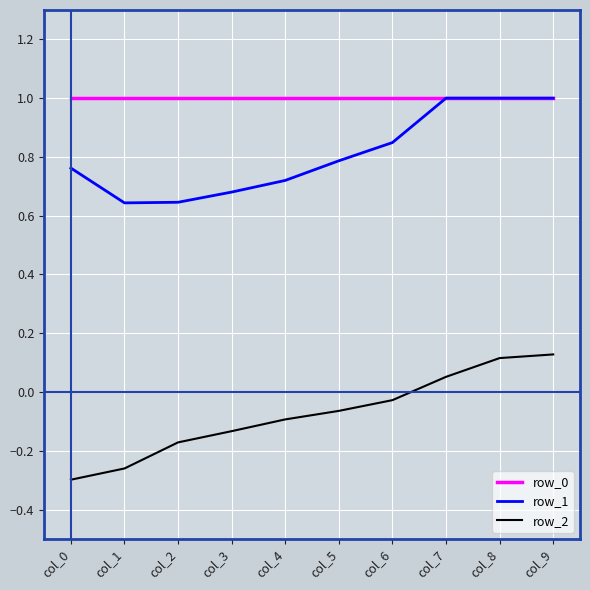

Is it true that row_1 equals 0.4 at col_2?

False